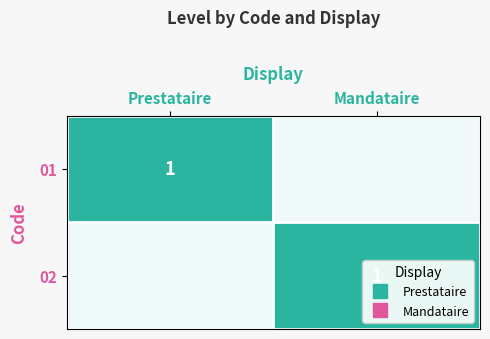

The 01 series shows 2 at Prestataire. True or false?

False